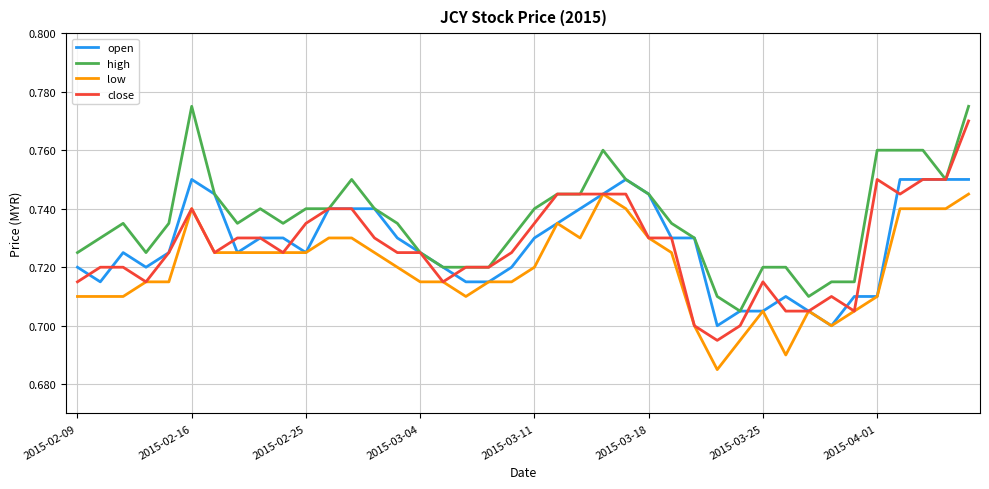

True or false: open has more than 2 interior local peaks.

True